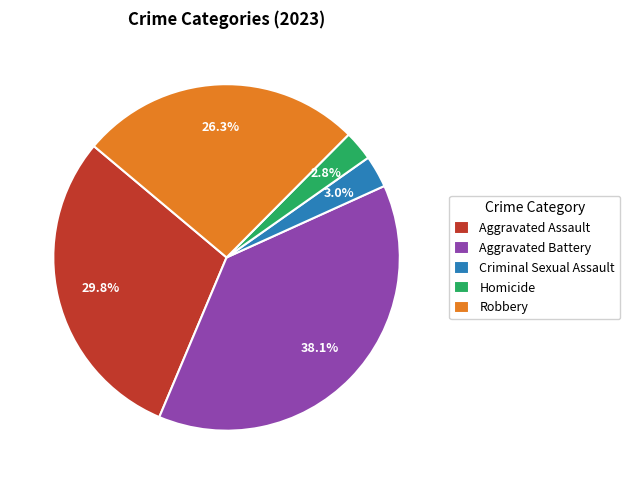

Approximately how many times larger is the value at Criminal Sexual Assault compared to Robbery?

0.1